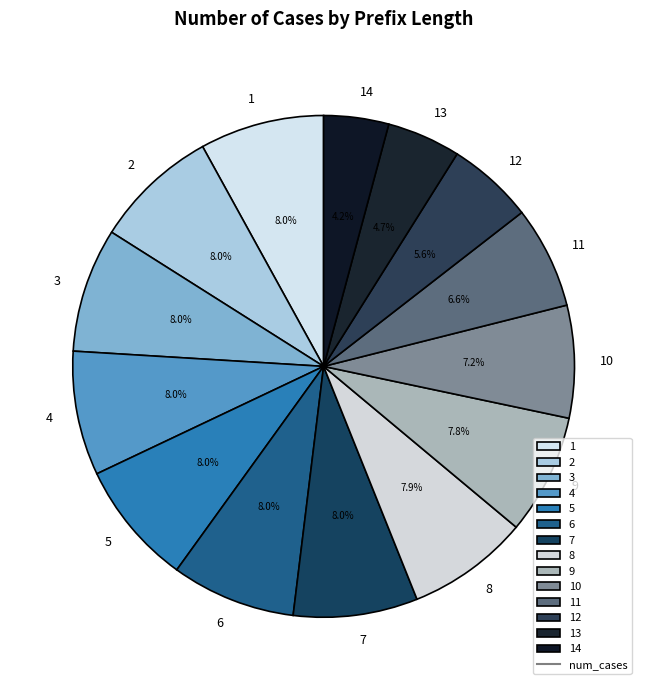

True or false: 6 accounts for 8% of the total.

True